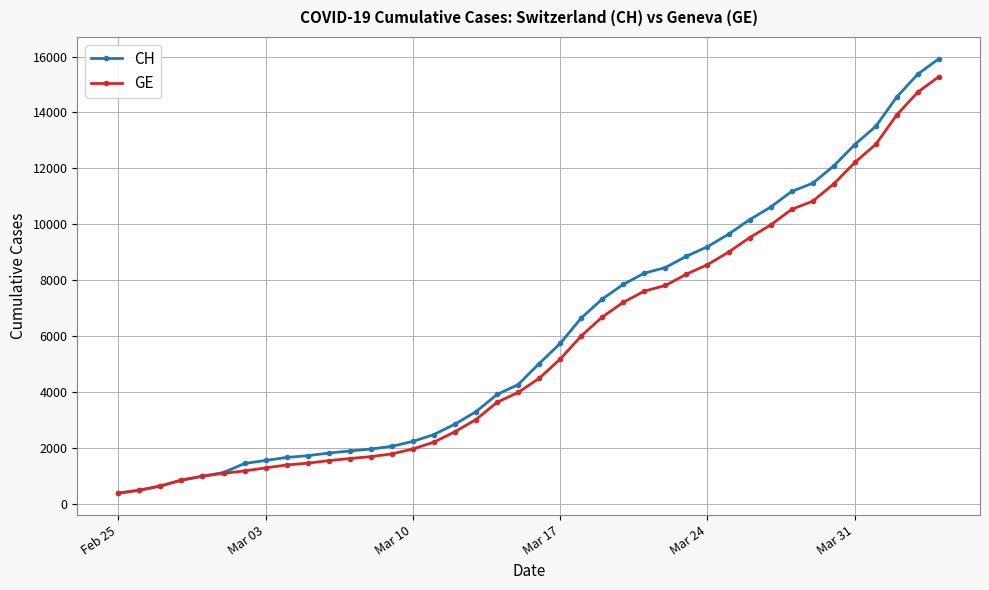

How many data points in GE are less than 4485?

20